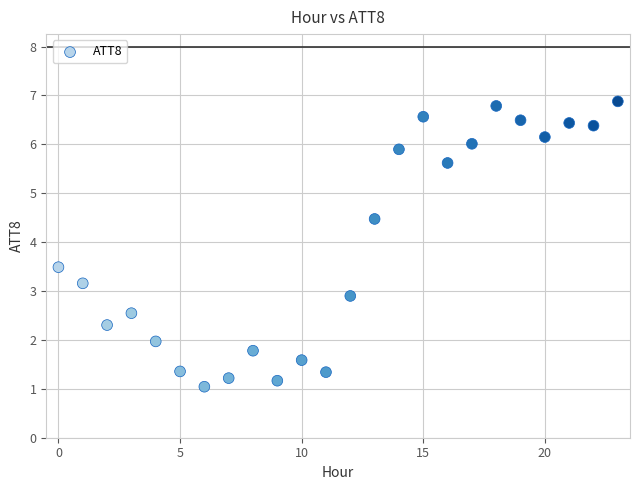

What is the range of Y values (max minus min)?

5.8